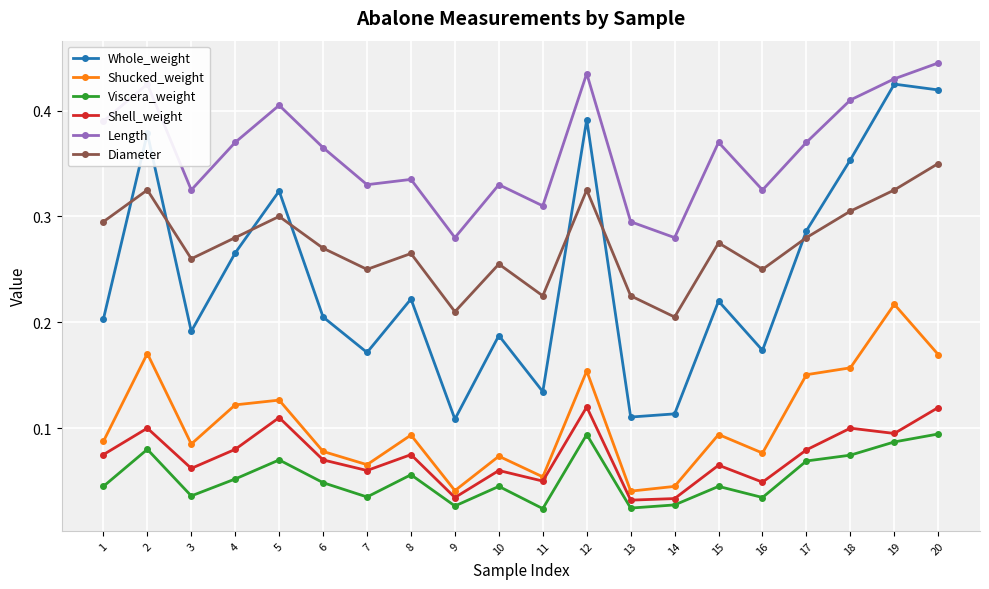

What are all the series names shown in the legend?

Whole_weight, Shucked_weight, Viscera_weight, Shell_weight, Length, Diameter